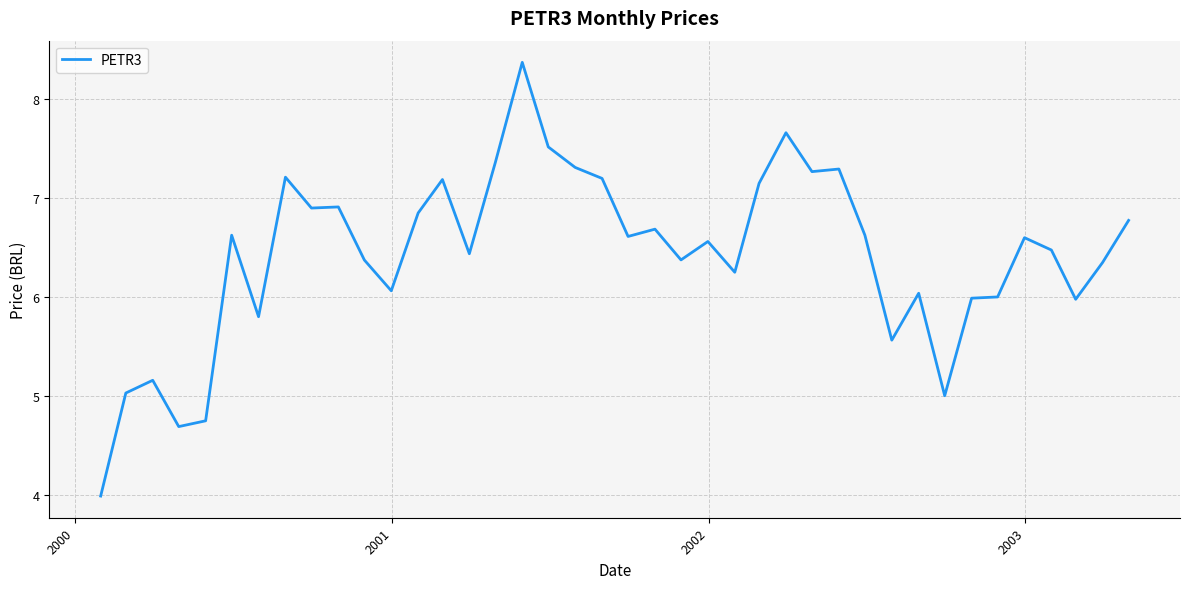

What is the maximum value shown in the chart?

8.4